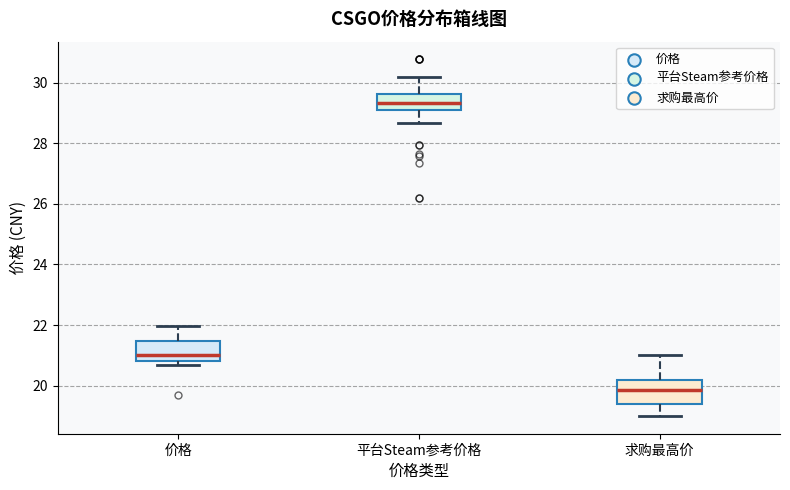

Reading left to right, read every box against the y-axis: the position of its median line, the range the box covers, and the ends of its whiskers. The values are not printed on the chart, so give them approximately, as read against the axis.

价格: median 21.0, box 20.8 to 21.4, whiskers 20.6 to 22.0
平台Steam参考价格: median 29.4, box 29.2 to 29.6, whiskers 28.6 to 30.2
求购最高价: median 19.8, box 19.4 to 20.2, whiskers 19.0 to 21.0